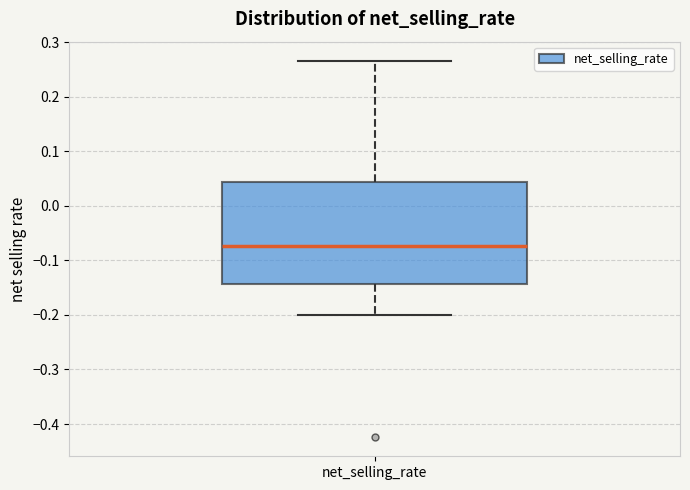

Read this box plot against the y-axis: the position of the median line, the range covered by the box, and the ends of both whiskers. The values are not printed on the chart, so give them approximately, as read against the axis.

median -0.07, box -0.14 to 0.04, whiskers -0.20 to 0.27